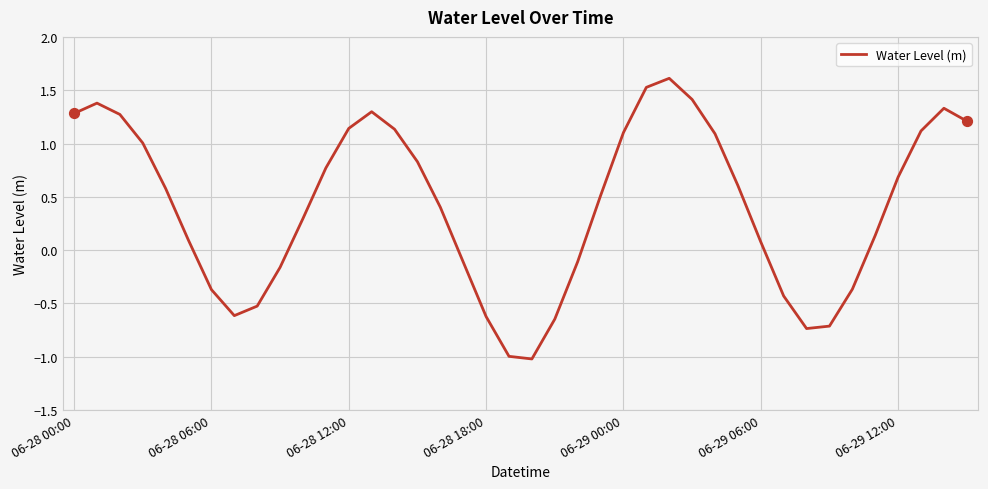

What is the difference between the maximum and minimum values?

2.6